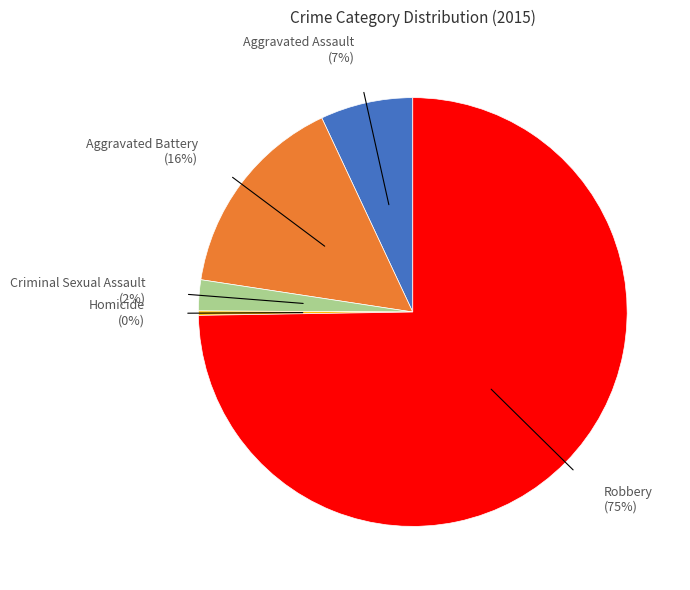

To the nearest percent, what is the average slice percentage?

20%